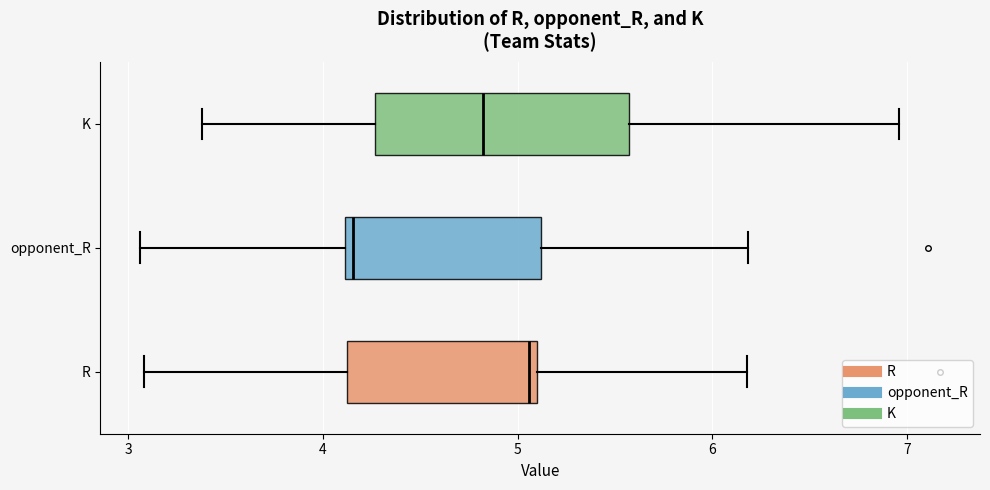

Where is the right edge of the box for K on the x-axis? The values are not printed on the chart, so give them approximately, as read against the axis.

5.6